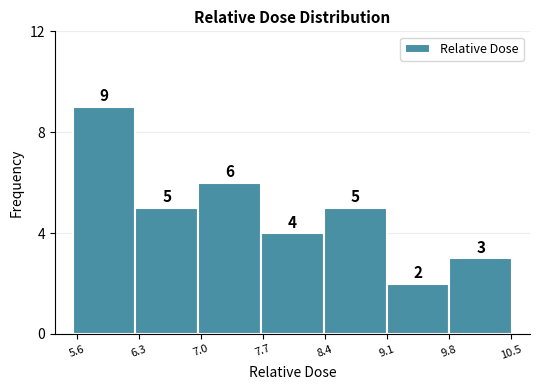

How tall is the bar that spans 9.8 to 10.5 on the x-axis? The bar edges are not printed on the chart, so give them approximately, as read against the axis.

3